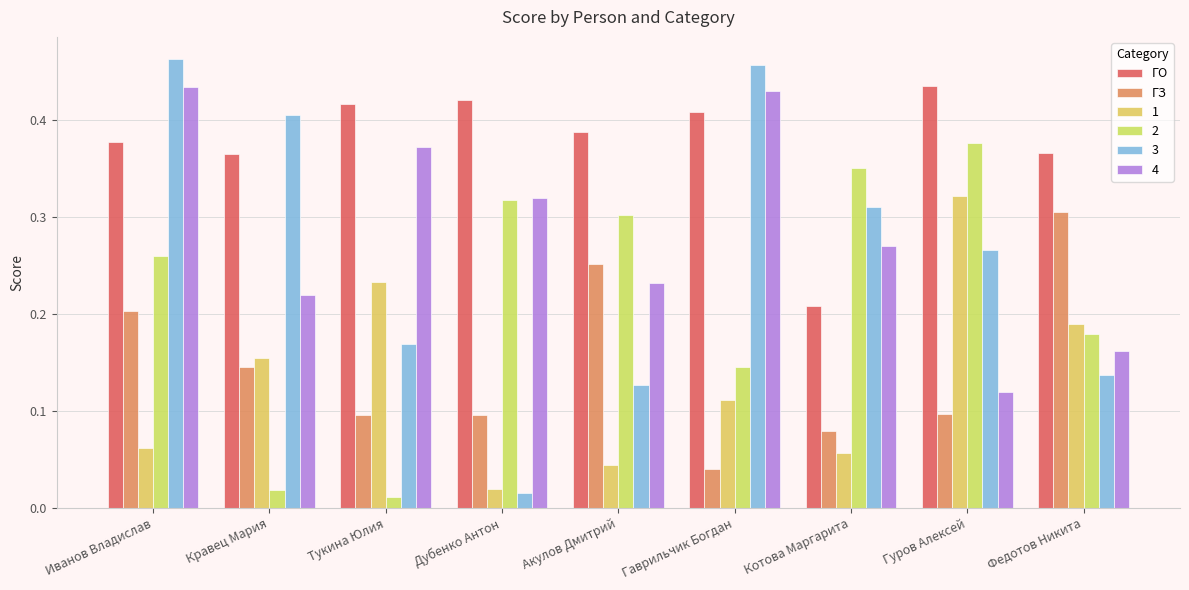

Does the chart contain stacked bars?

No